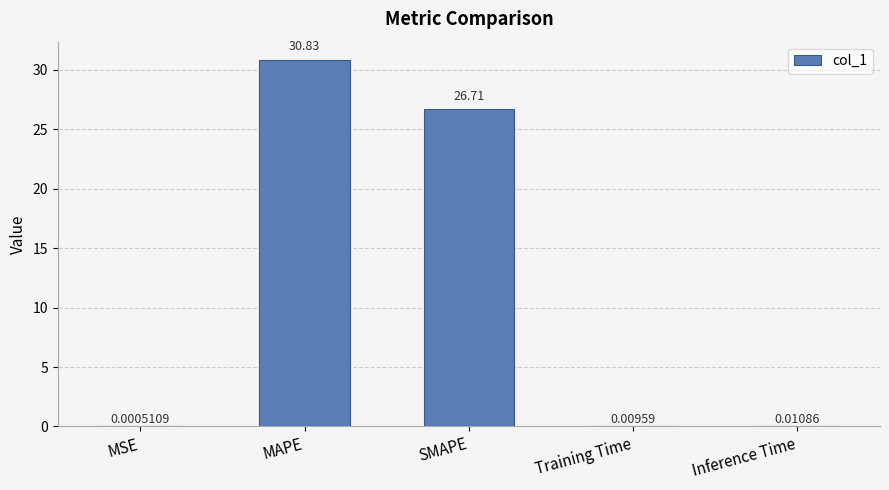

Which label corresponds to the largest value in the chart?

MAPE